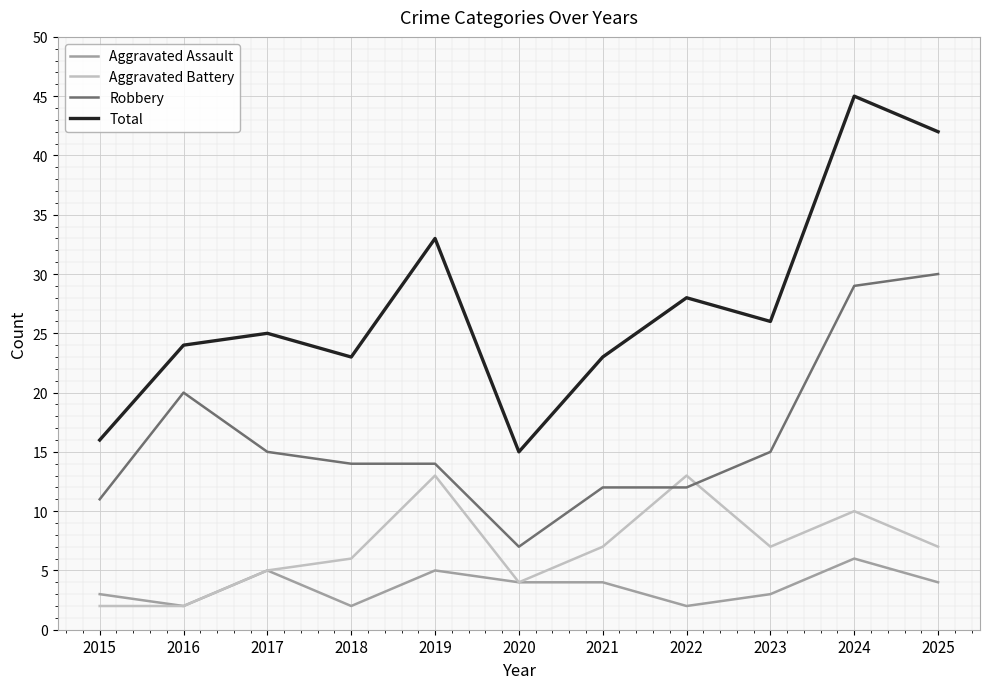

What is the greatest value displayed?

45